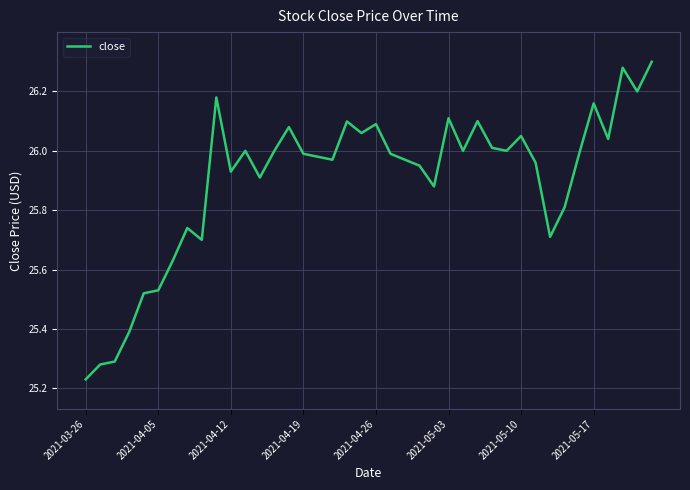

What is the difference between the maximum and minimum values?

1.1